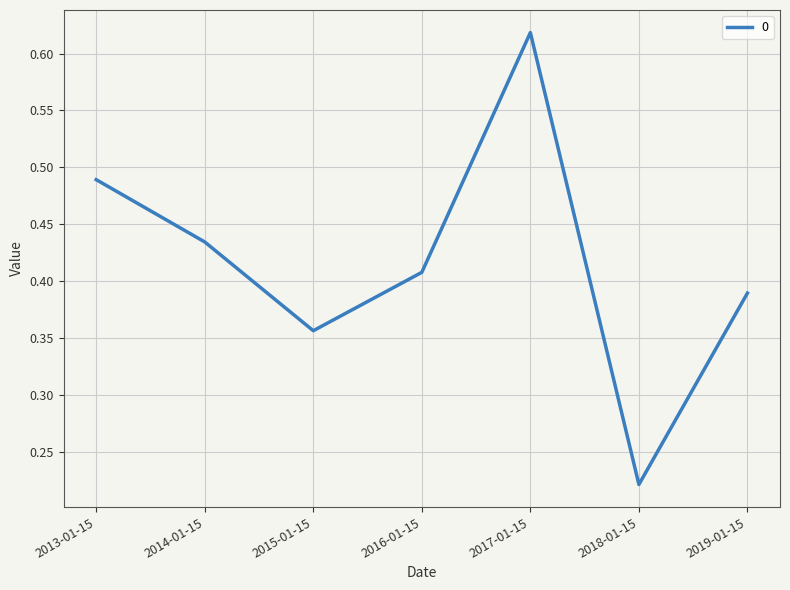

List the labels in order of value, smallest first.

2018-01-15, 2015-01-15, 2019-01-15, 2016-01-15, 2014-01-15, 2013-01-15, 2017-01-15